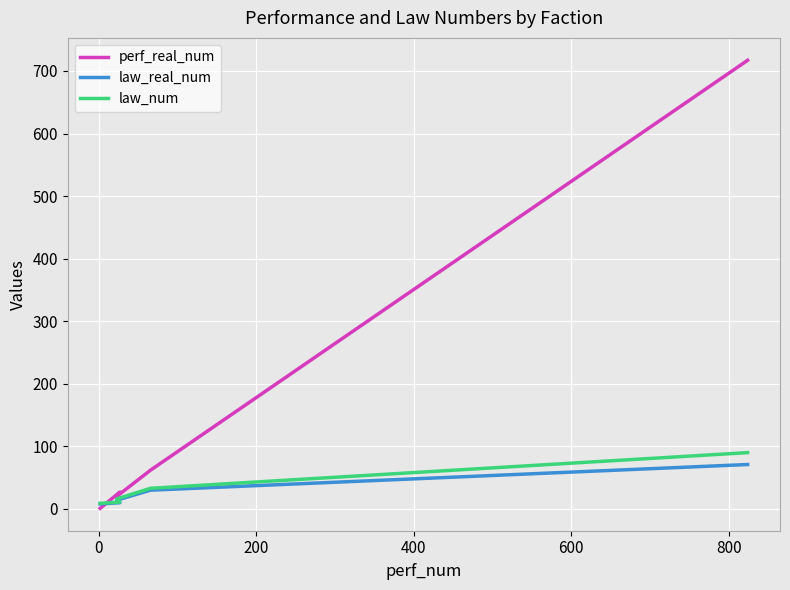

Reading right to left, what are all the values shown in this chart?

perf_real_num: 717	62	20	27	1
law_real_num: 71	30	14	10	8
law_num: 90	33	16	11	9